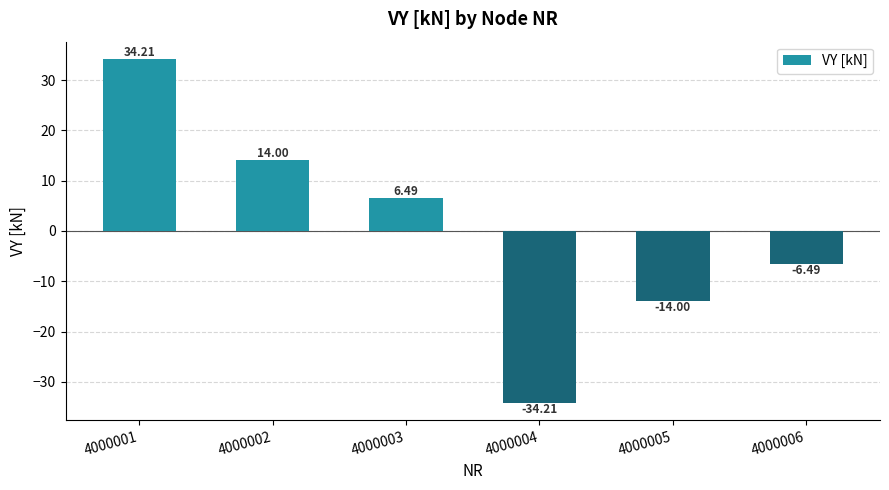

What is the difference between the values at 4000004 and 4000002?

48.2